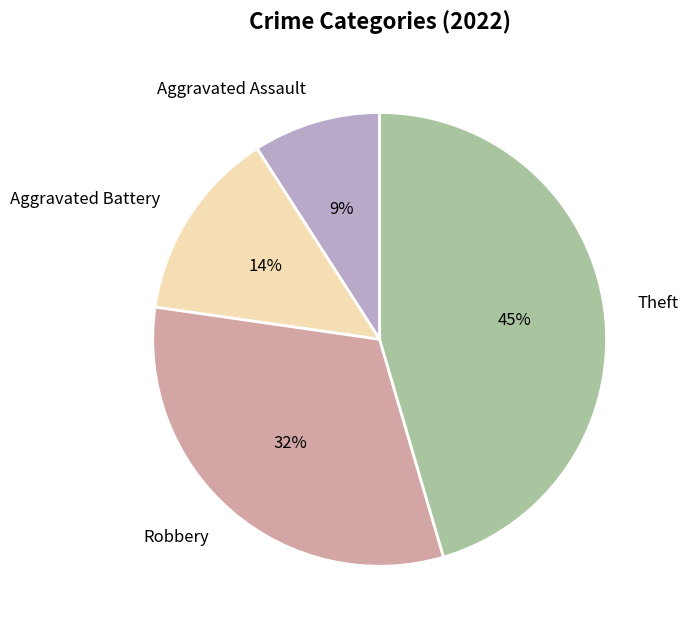

The Robbery slice represents 21% of the pie. True or false?

False